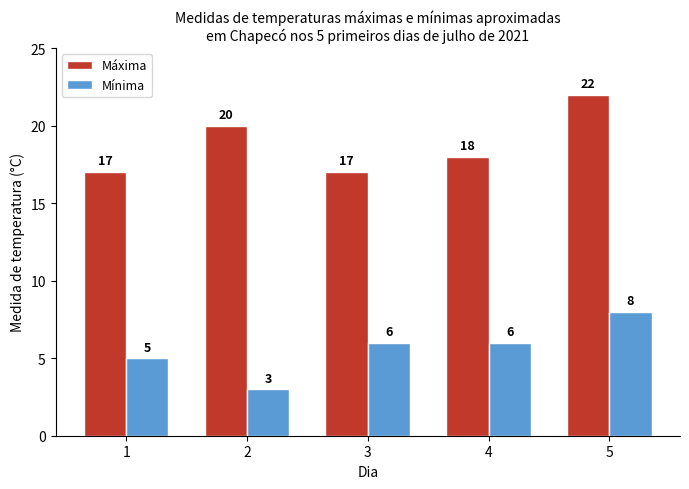

What value does the Mínima series have at 4?

6